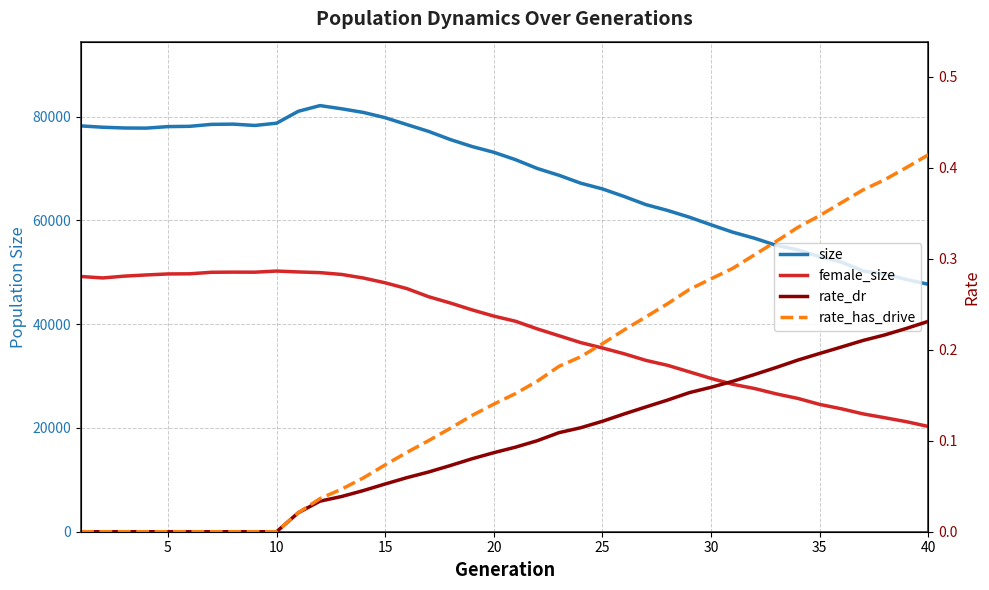

What is the maximum value for rate_has_drive?

0.4